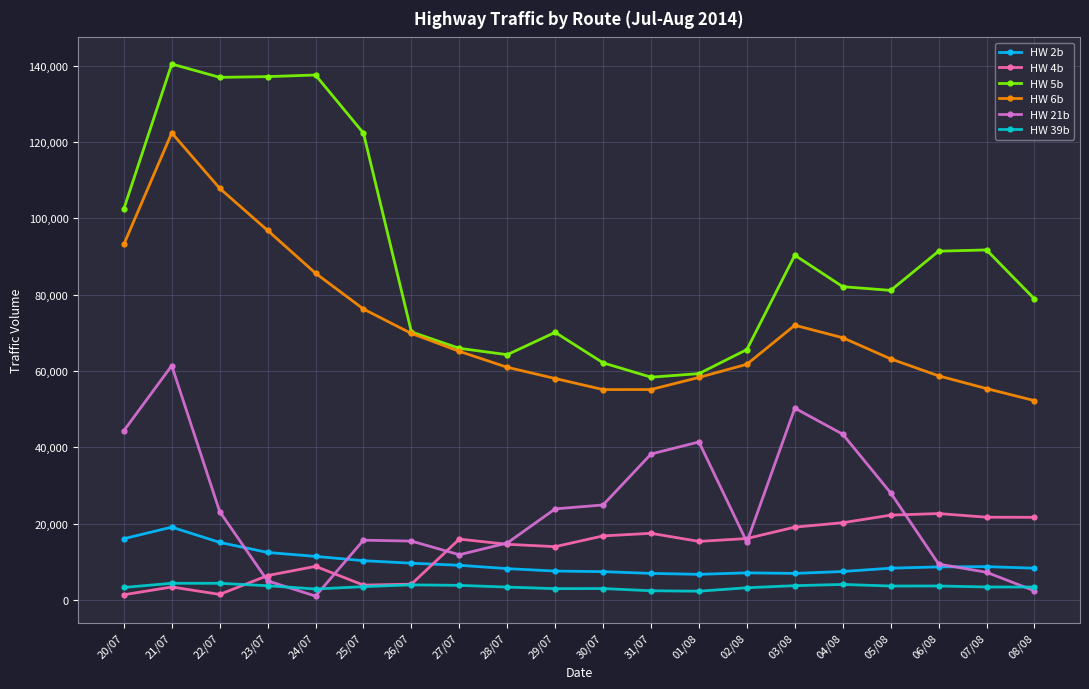

Where does the HW 6b series first go above 65162?

20/07